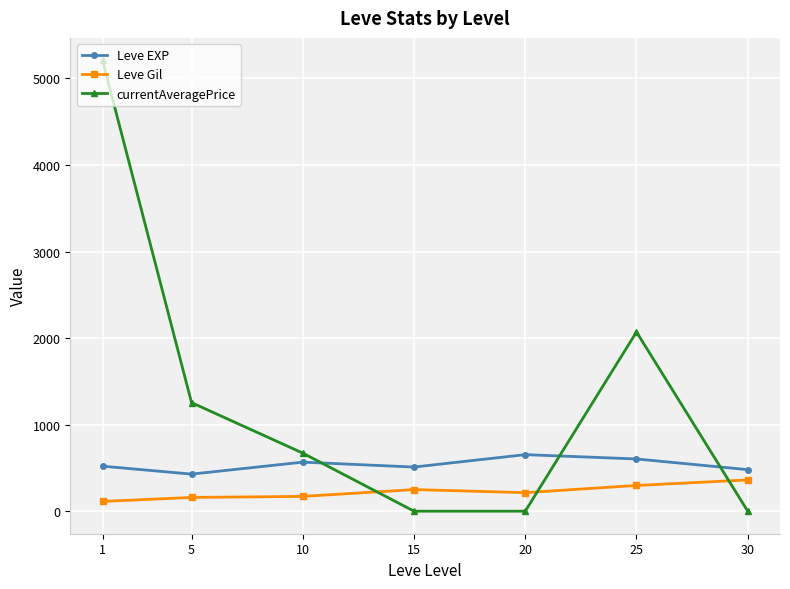

What is the total value across all series at 30?

841.0